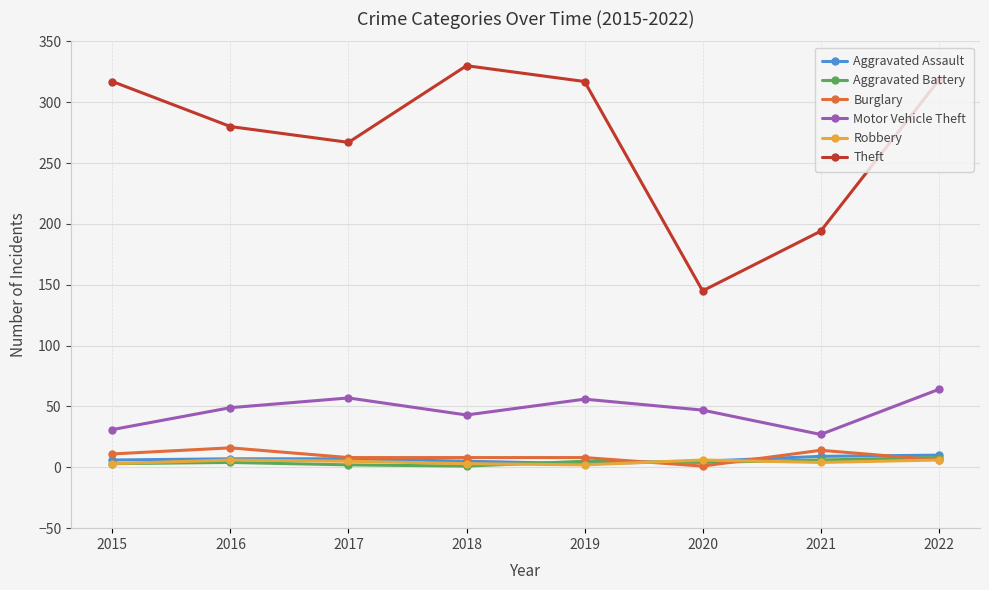

How many data points does each series have?

8